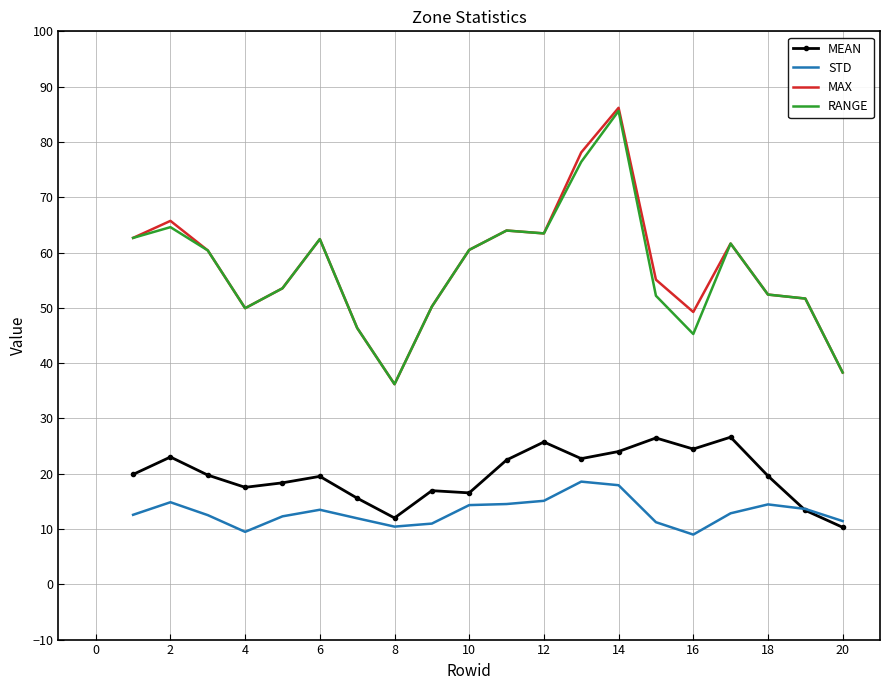

Which series has the widest spread of values?

MAX